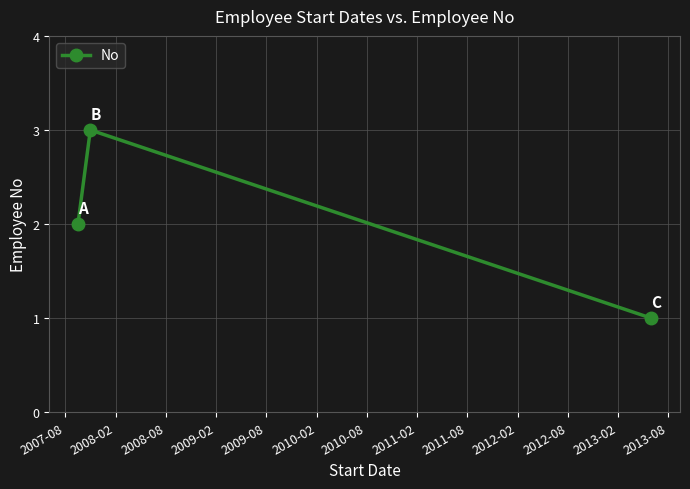

What is the greatest value displayed?

3